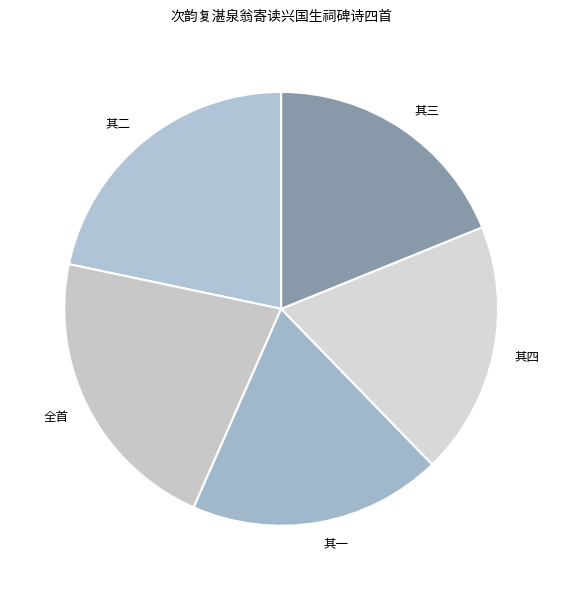

What is the largest slice in the pie chart?

次韵复湛泉翁寄读兴国生祠碑诗四首 其二